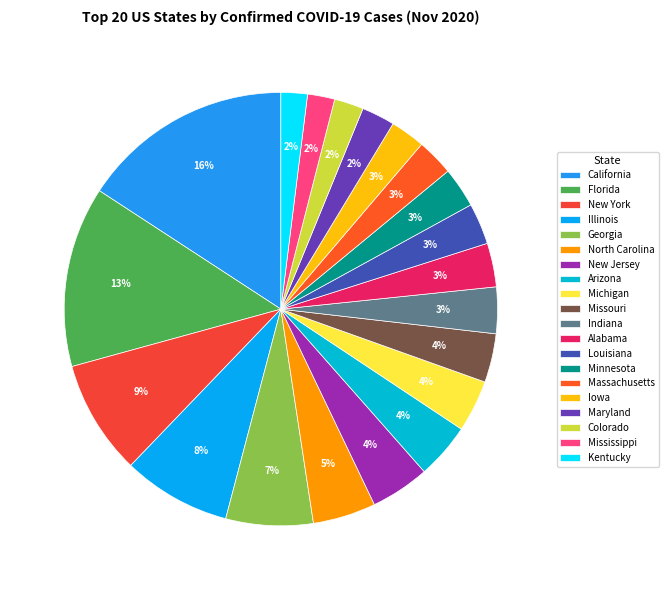

Is there a majority slice in this chart?

No